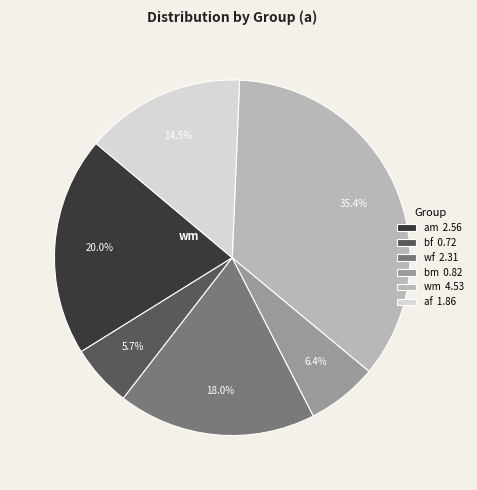

Is the sum of wf 2.31 and wm 4.53 greater than half?

Yes